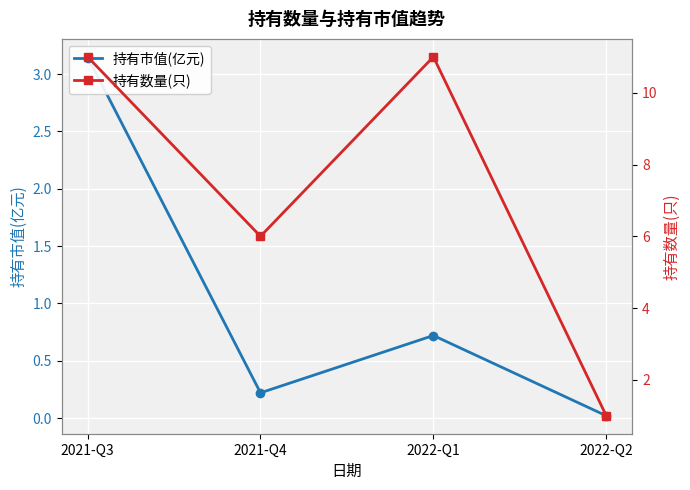

At which category does 持有市值(亿元) reach its first local peak?

2022-Q1